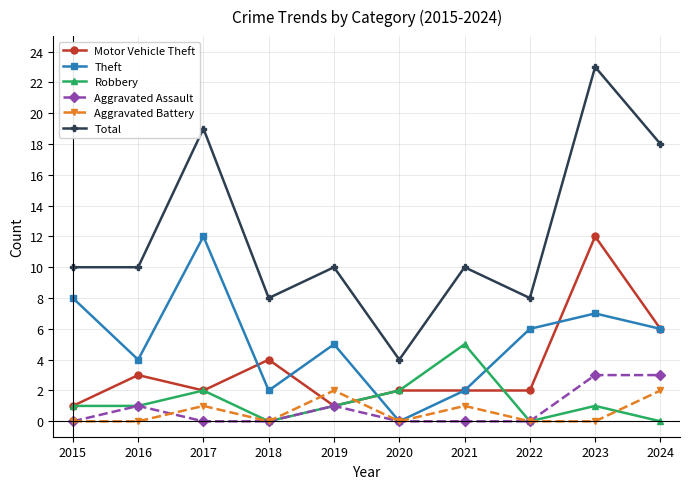

What is the average value of the Robbery series?

1